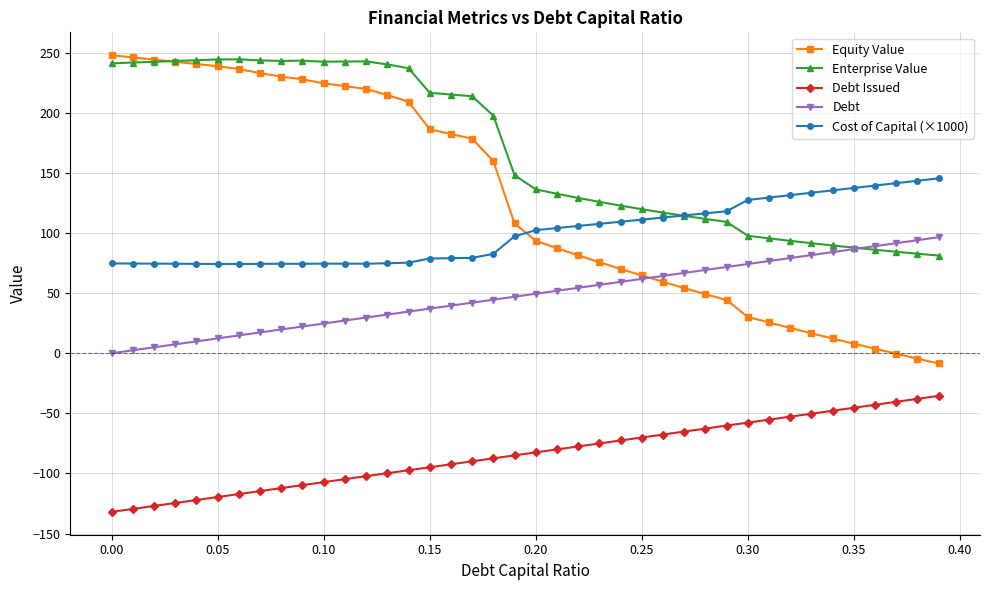

What is the minimum value for Debt Issued?

-132.0